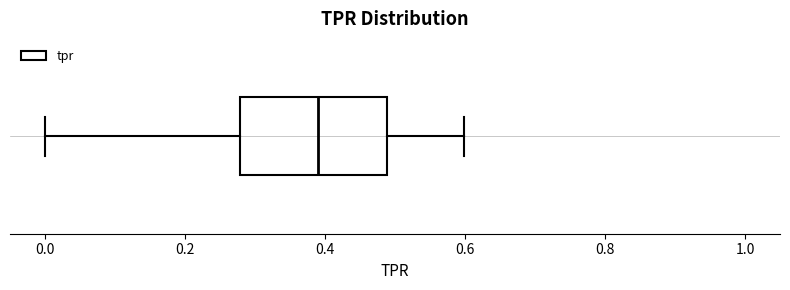

Where does the median line of the box sit on the x-axis? The values are not printed on the chart, so give them approximately, as read against the axis.

0.40